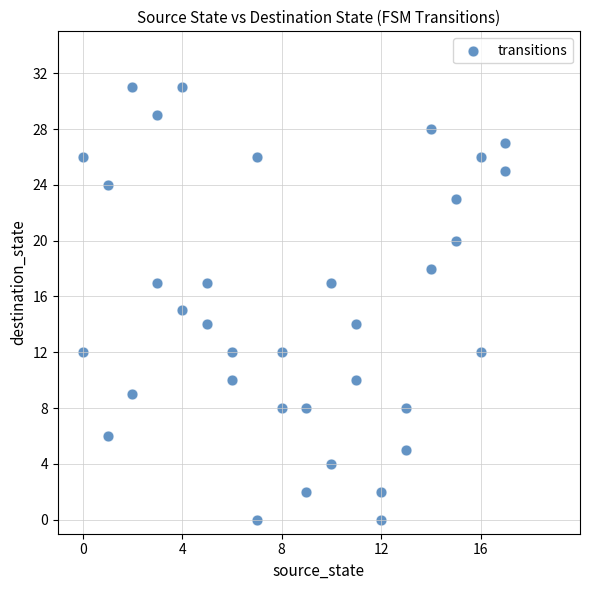

What is the range of X values (max minus min)?

17